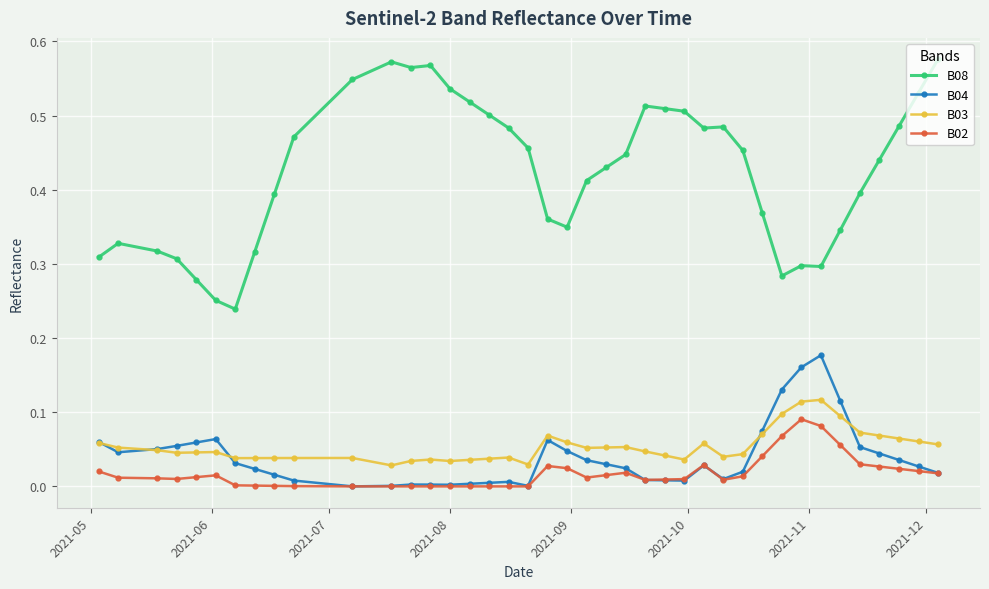

Rank the series by their maximum value, from lowest to highest.

B02, B03, B04, B08